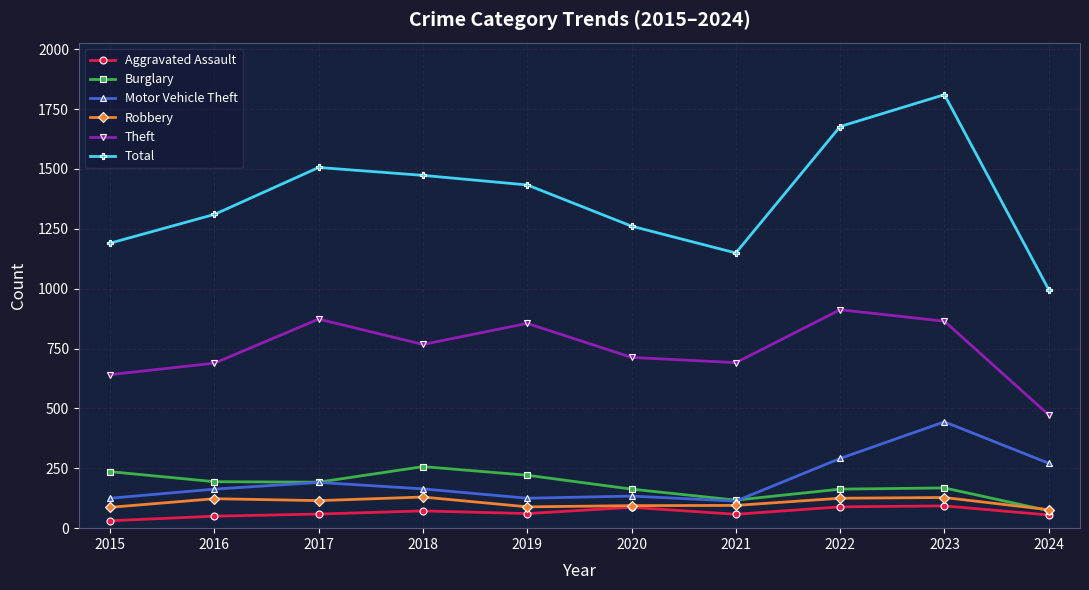

True or false: Burglary has more than 2 interior local peaks.

False